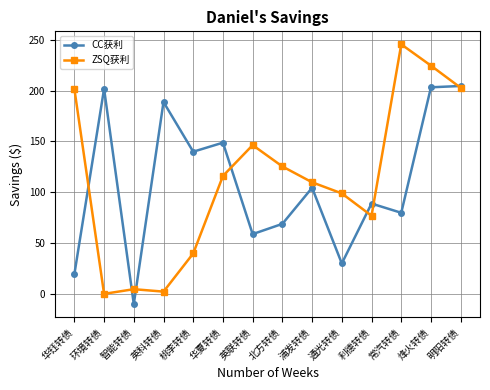

What is the label of the 13th point from the left?

烽火转债